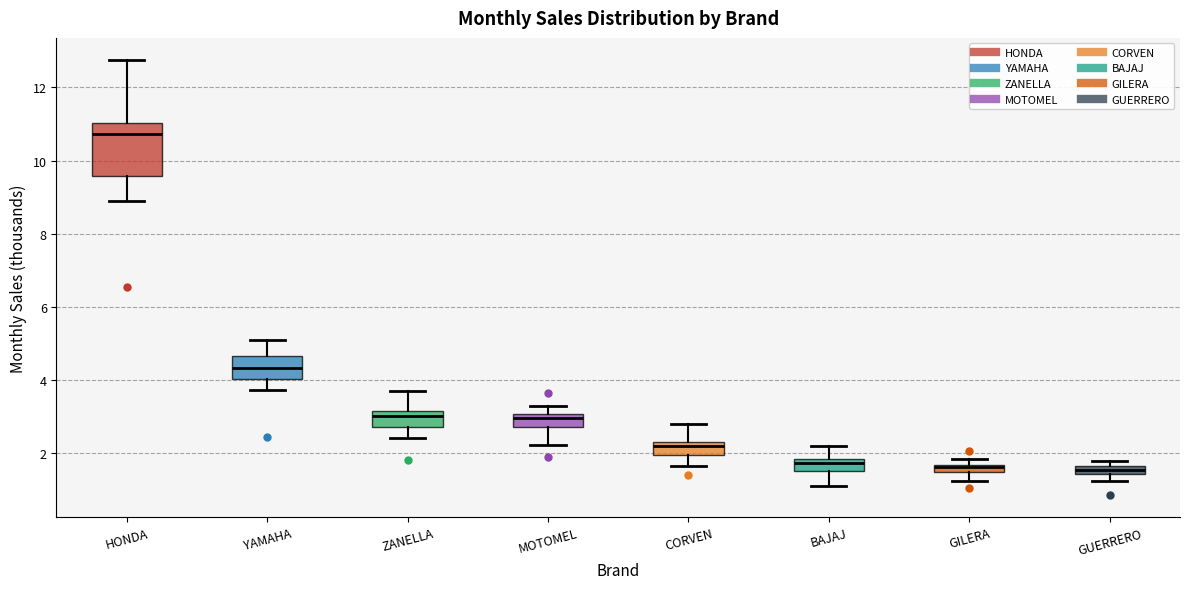

Which box's median line is the highest?

HONDA